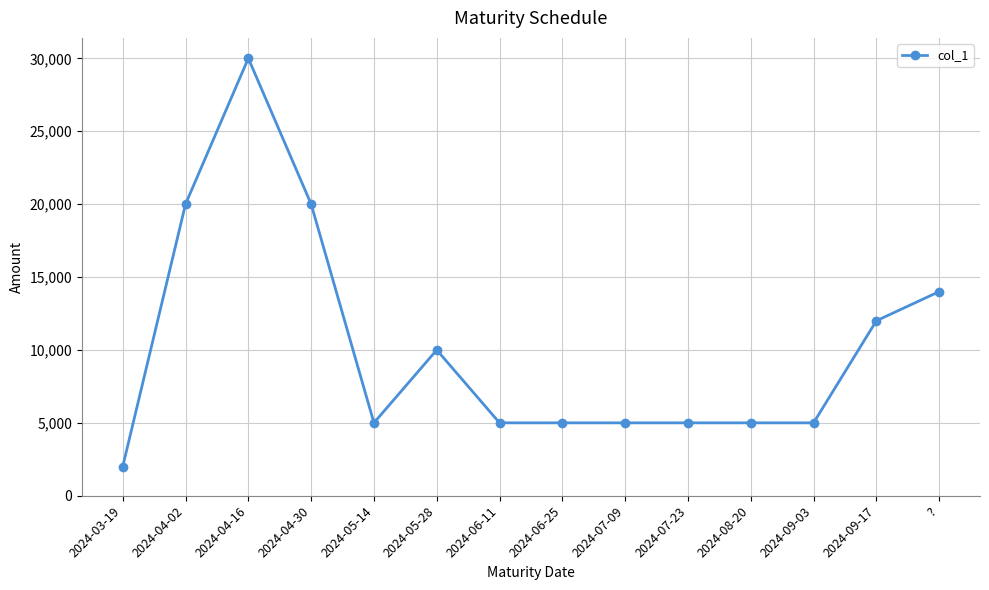

What is the change in value from 2024-06-11 to ??

+9000